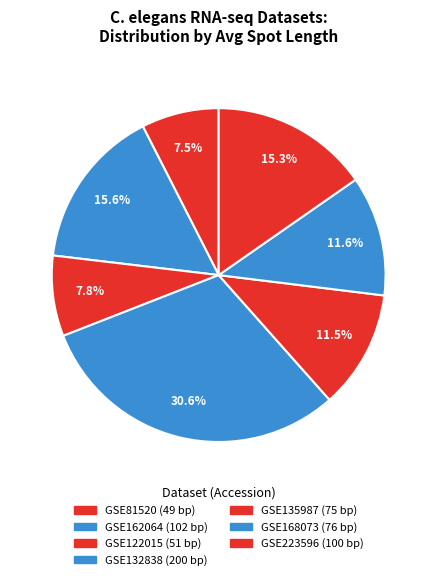

True or false: GSE132838 accounts for 31% of the total.

True